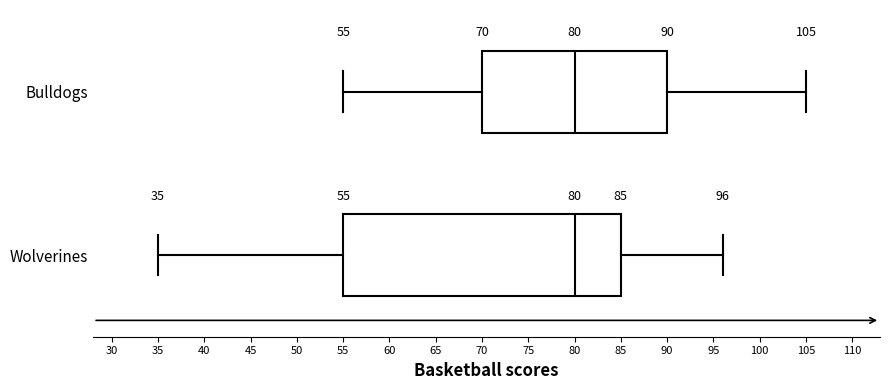

Comparing the boxes themselves (not the whiskers), which one is the widest?

Wolverines